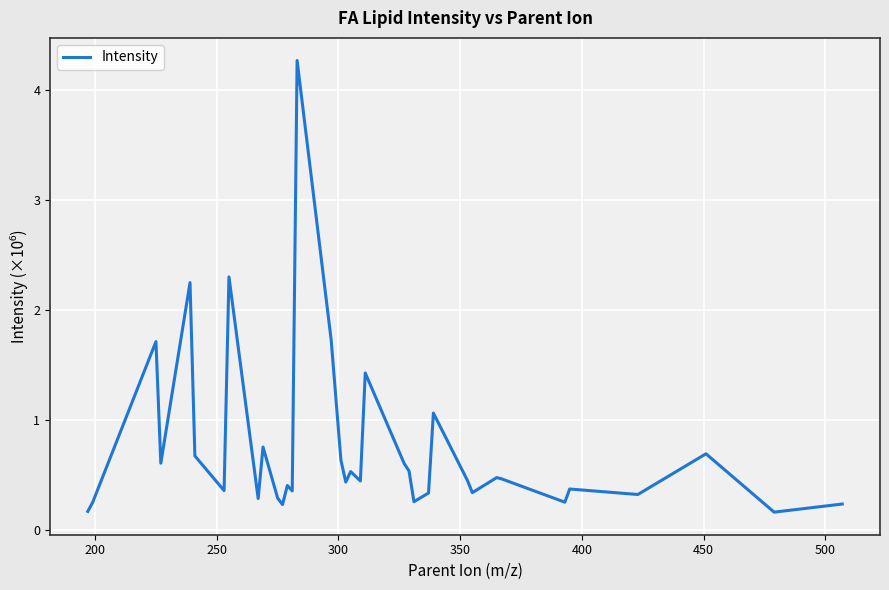

What is the maximum value shown in the chart?

4.3